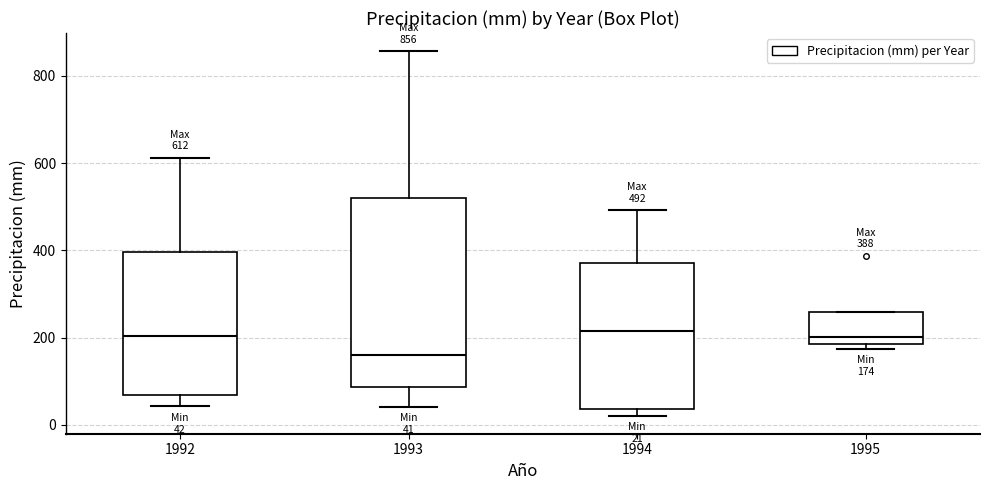

Which box has the lowest median line?

1993